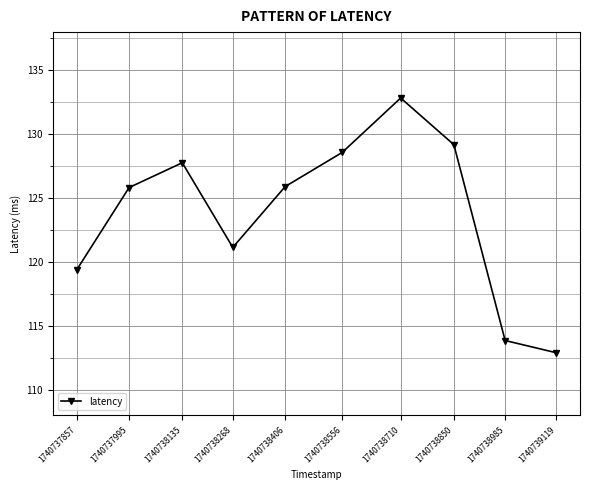

True or false: the data shows 125.8 at 1740737995.

True